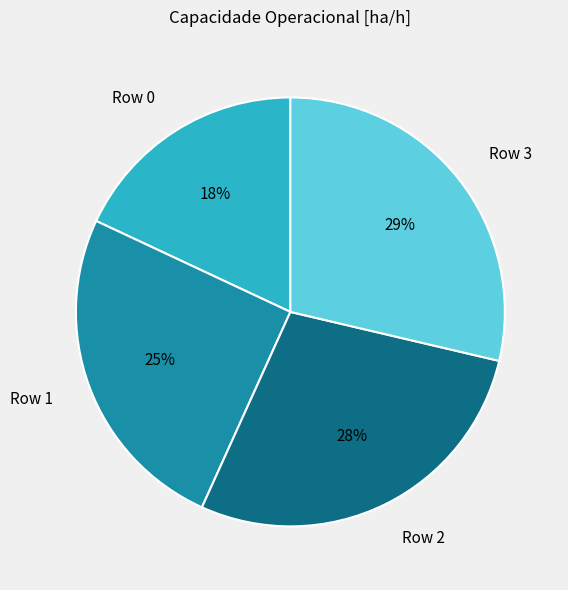

What is the ratio of the value at Row 1 to the value at Row 3?

0.9